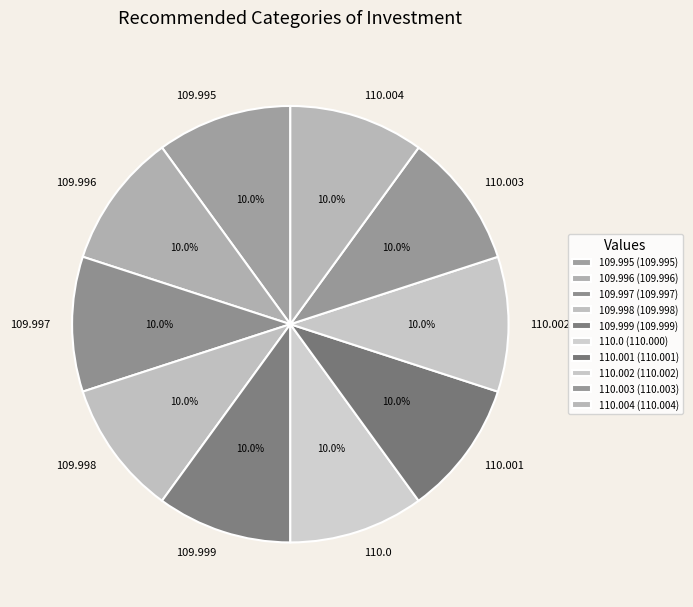

The 109.995 slice represents 21% of the pie. True or false?

False